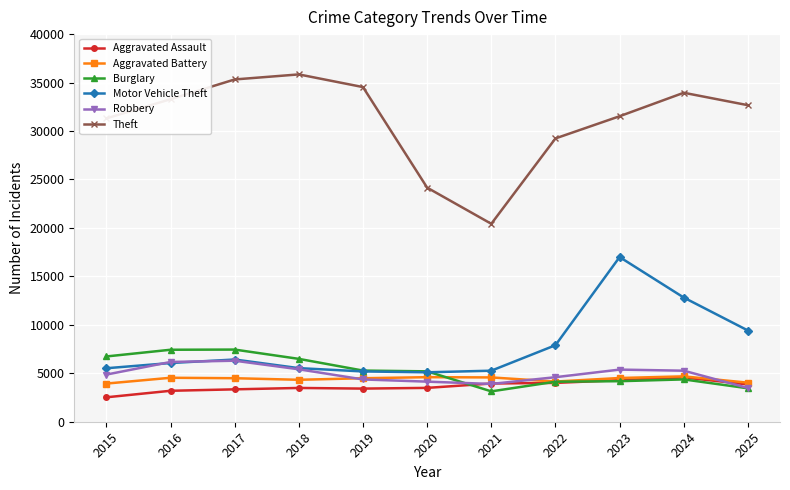

Which series has the largest total across all categories?

Theft